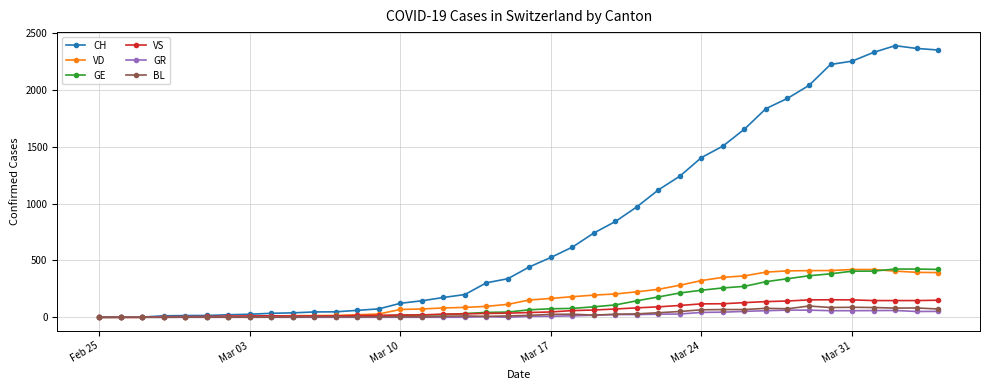

What is the maximum value for VS?

154